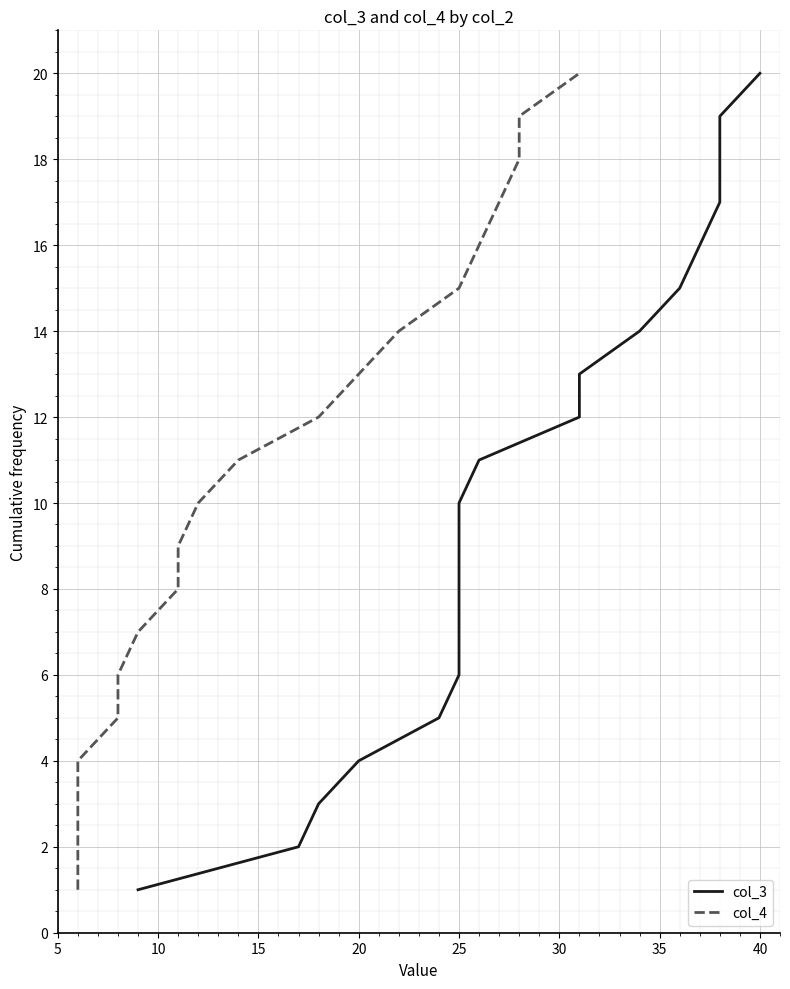

At 15, list the series in order from largest to smallest.

col_3, col_4